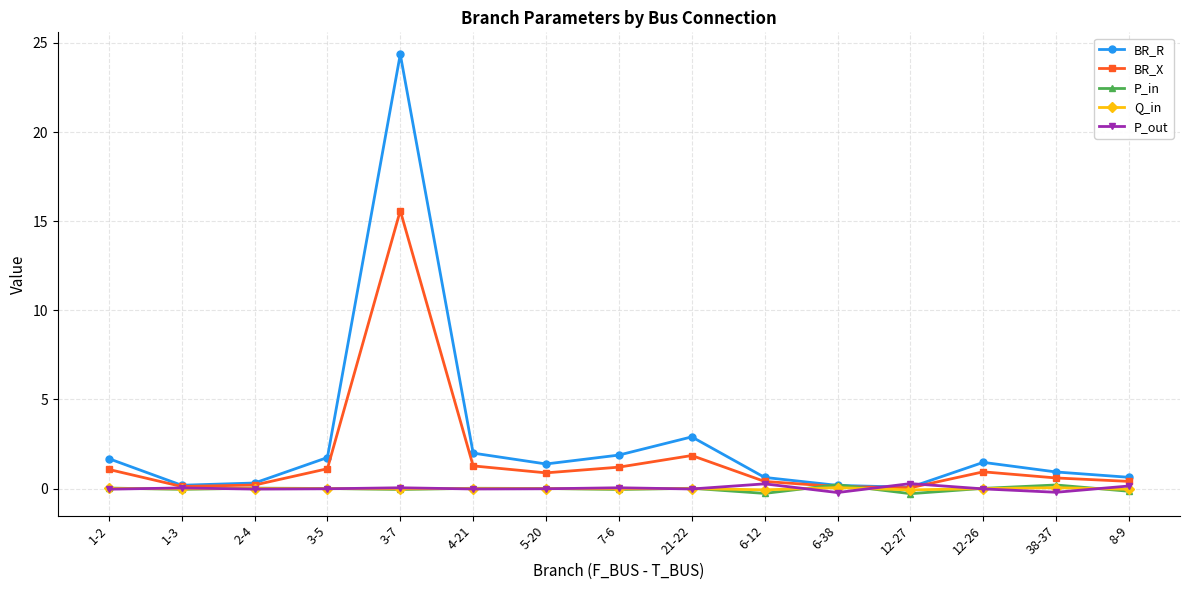

What is the maximum value shown in the chart?

24.4